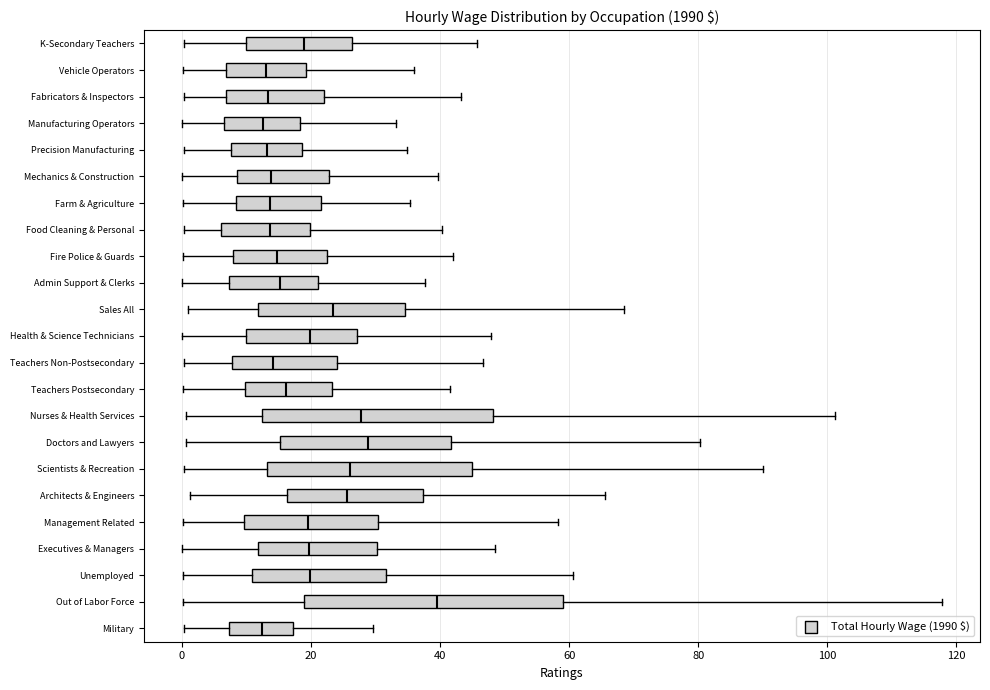

Reading bottom to top, read every box against the x-axis: the position of its median line, the range the box covers, and the ends of its whiskers. The values are not printed on the chart, so give them approximately, as read against the axis.

Military: median 12, box 8 to 18, whiskers 0 to 30
Out of Labor Force: median 40, box 18 to 60, whiskers 0 to 118
Unemployed: median 20, box 10 to 32, whiskers 0 to 60
Executives & Managers: median 20, box 12 to 30, whiskers 0 to 48
Management Related: median 20, box 10 to 30, whiskers 0 to 58
Architects & Engineers: median 26, box 16 to 38, whiskers 2 to 66
Scientists & Recreation: median 26, box 14 to 44, whiskers 0 to 90
Doctors and Lawyers: median 28, box 16 to 42, whiskers 0 to 80
Nurses & Health Services: median 28, box 12 to 48, whiskers 0 to 102
Teachers Postsecondary: median 16, box 10 to 24, whiskers 0 to 42
Teachers Non-Postsecondary: median 14, box 8 to 24, whiskers 0 to 46
Health & Science Technicians: median 20, box 10 to 28, whiskers 0 to 48
Sales All: median 24, box 12 to 34, whiskers 0 to 68
Admin Support & Clerks: median 16, box 8 to 22, whiskers 0 to 38
Fire Police & Guards: median 14, box 8 to 22, whiskers 0 to 42
Food Cleaning & Personal: median 14, box 6 to 20, whiskers 0 to 40
Farm & Agriculture: median 14, box 8 to 22, whiskers 0 to 36
Mechanics & Construction: median 14, box 8 to 22, whiskers 0 to 40
Precision Manufacturing: median 14, box 8 to 18, whiskers 0 to 34
Manufacturing Operators: median 12, box 6 to 18, whiskers 0 to 34
Fabricators & Inspectors: median 14, box 6 to 22, whiskers 0 to 44
Vehicle Operators: median 12, box 6 to 20, whiskers 0 to 36
K-Secondary Teachers: median 18, box 10 to 26, whiskers 0 to 46